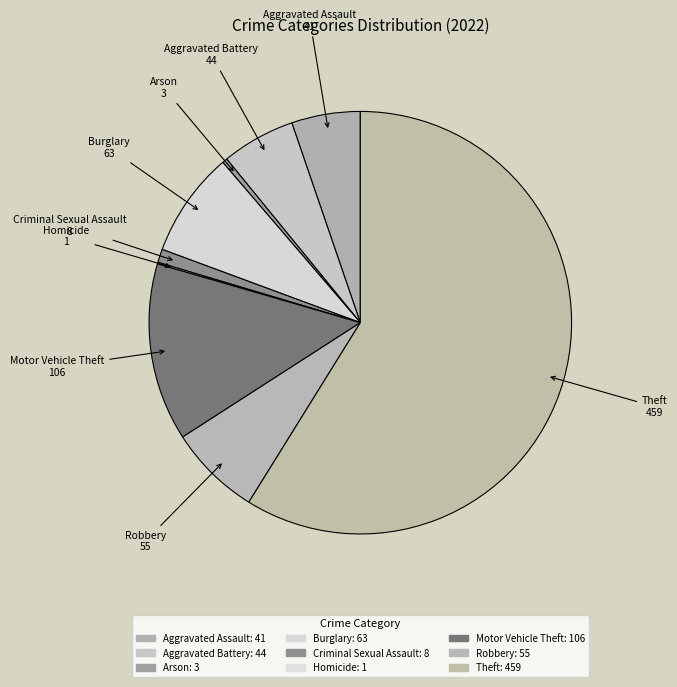

What percentage do Arson and Aggravated Assault together represent?

5.6%